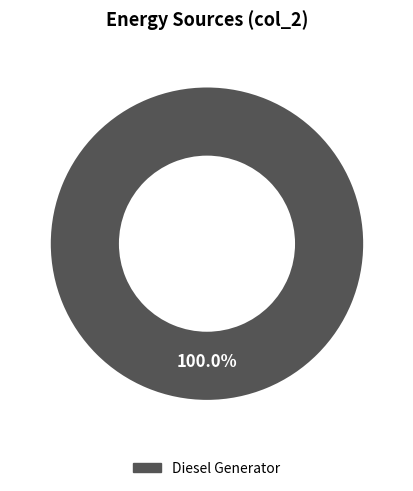

The Diesel Generator slice represents 100% of the pie. True or false?

True